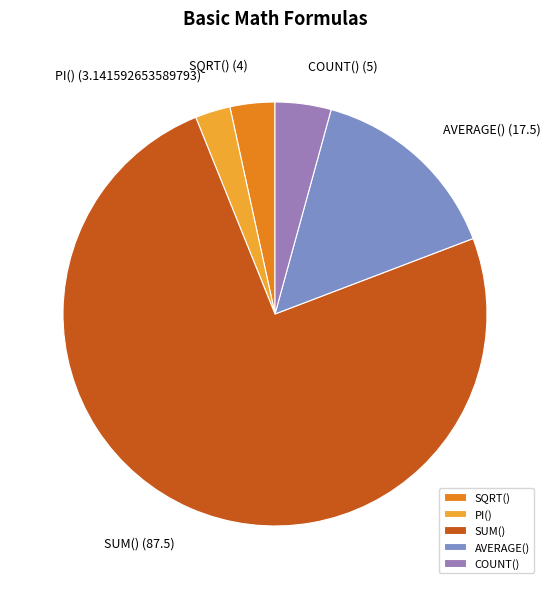

Is it true that AVERAGE() is 15% of the pie?

True